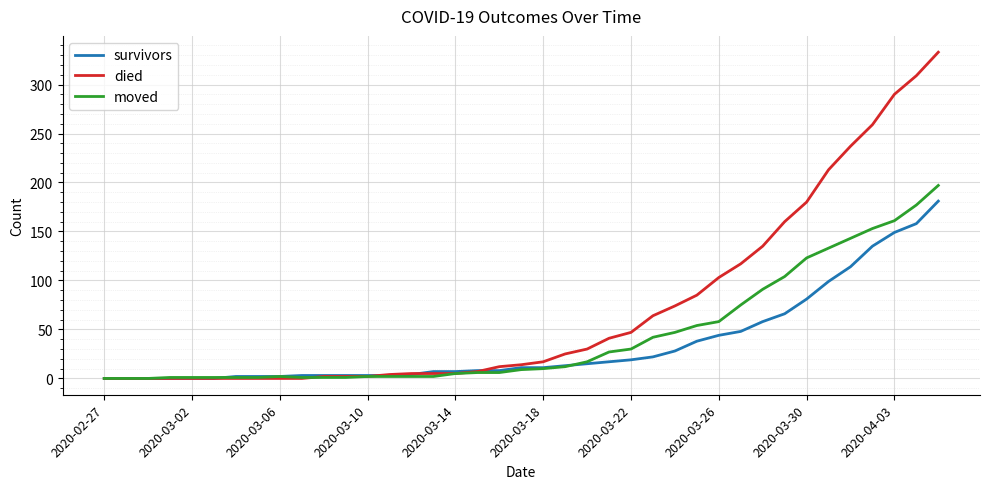

What are all the series names shown in the legend?

survivors, died, moved